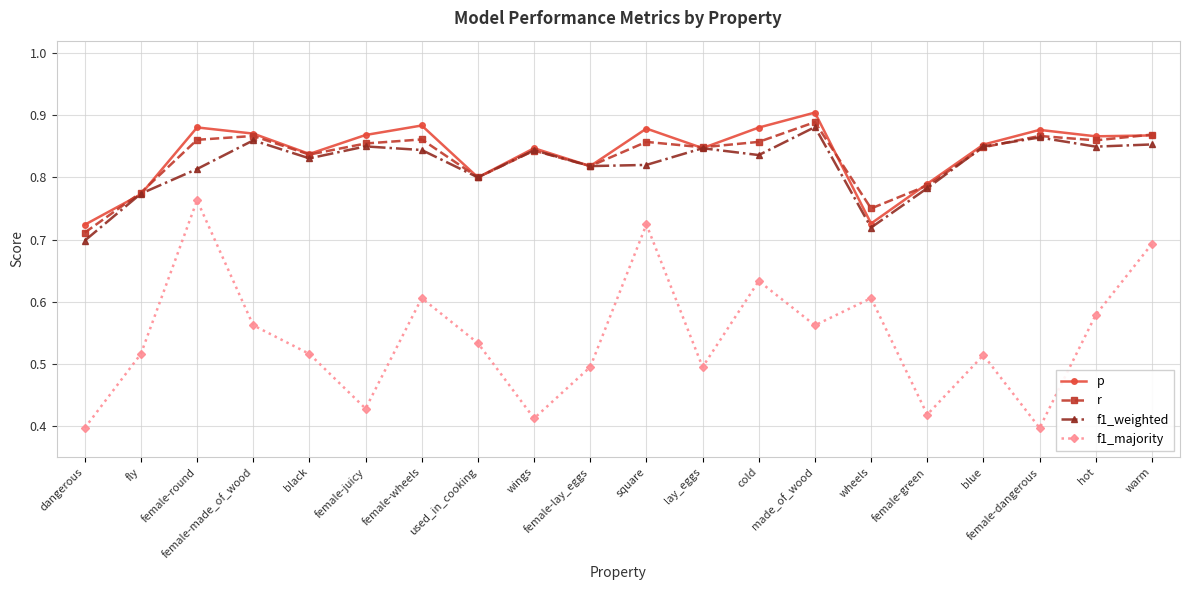

Which series has the widest spread of values?

f1_majority